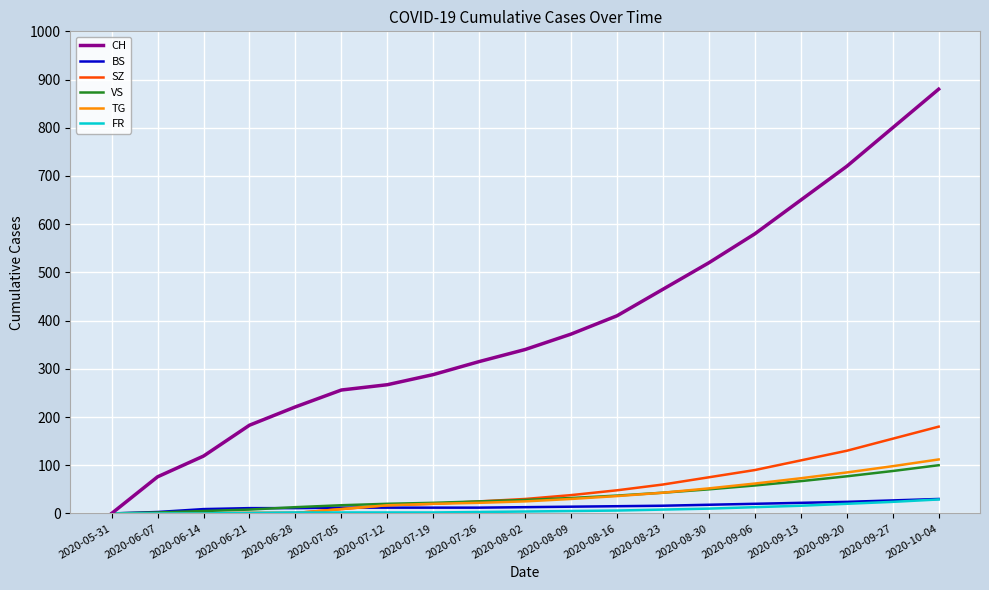

At which category is the sum across all series the highest?

2020-10-04